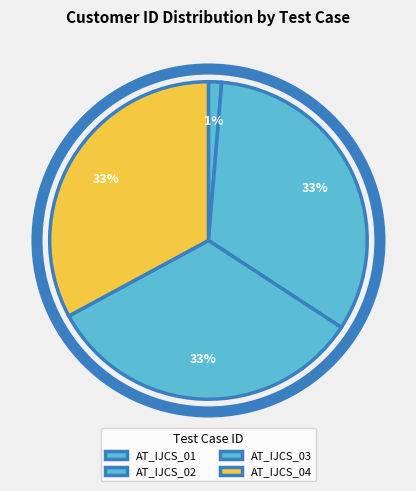

Is there a majority slice in this chart?

No